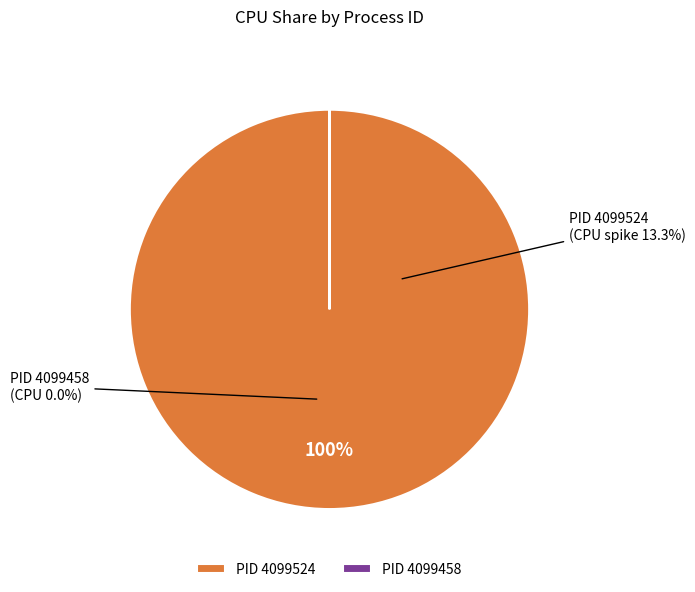

Is there a majority slice in this chart?

Yes